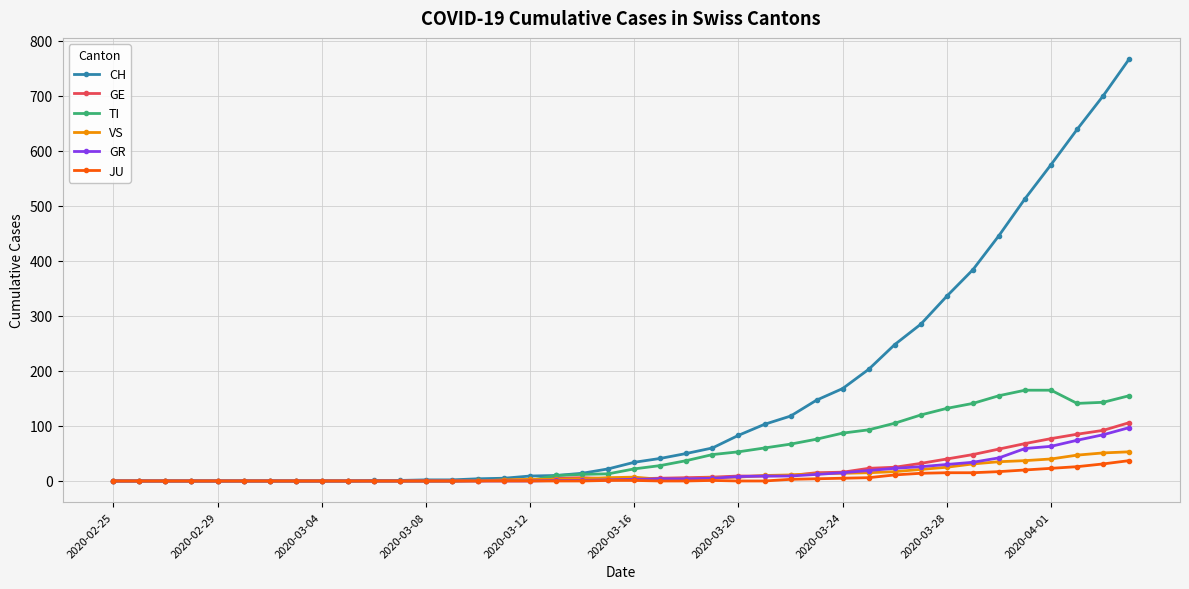

Rank the series by their maximum value, from lowest to highest.

JU, VS, GR, GE, TI, CH